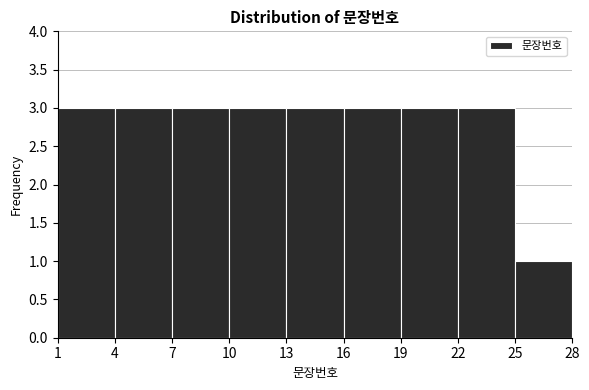

What is the height of the bar covering 16 to 19 on the x-axis? The values are not printed on the chart, so give them approximately, as read against the axis.

3